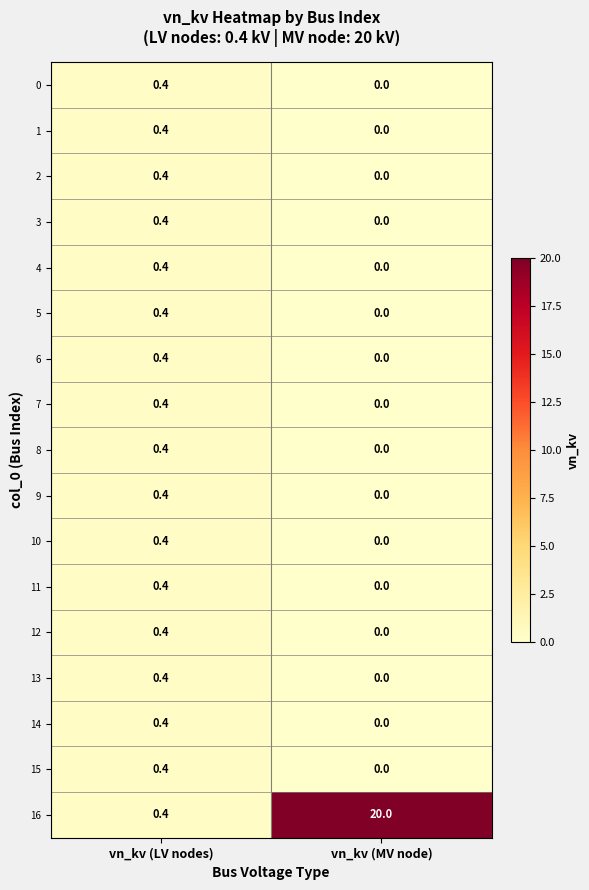

The value of 1 at vn_kv (LV nodes) is 0.4. True or false?

True